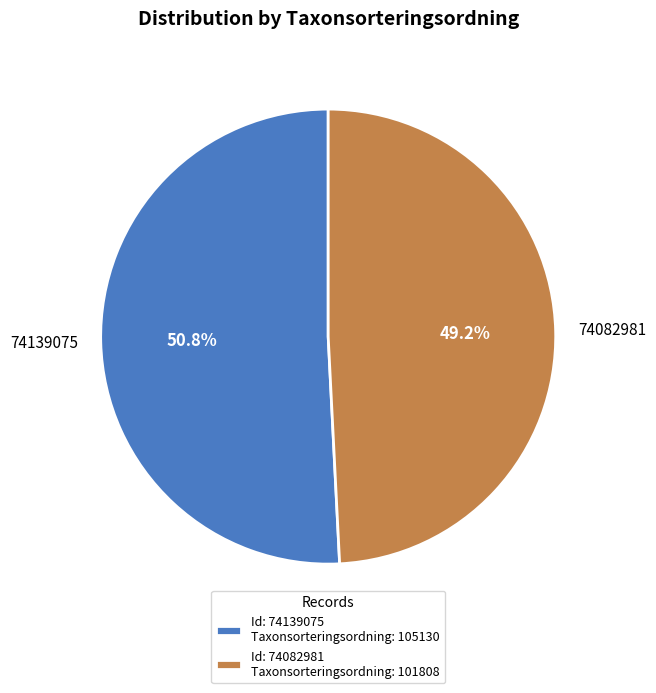

Which has a higher value, 74139075 or 74082981?

74139075